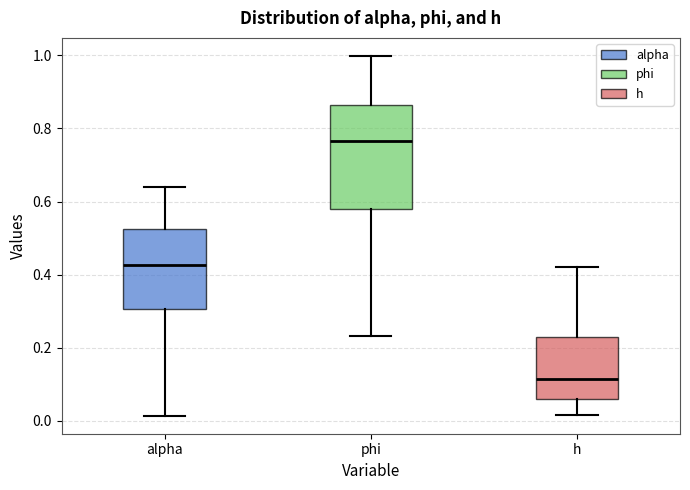

Where does the median line of the box for phi sit on the y-axis? The values are not printed on the chart, so give them approximately, as read against the axis.

0.76